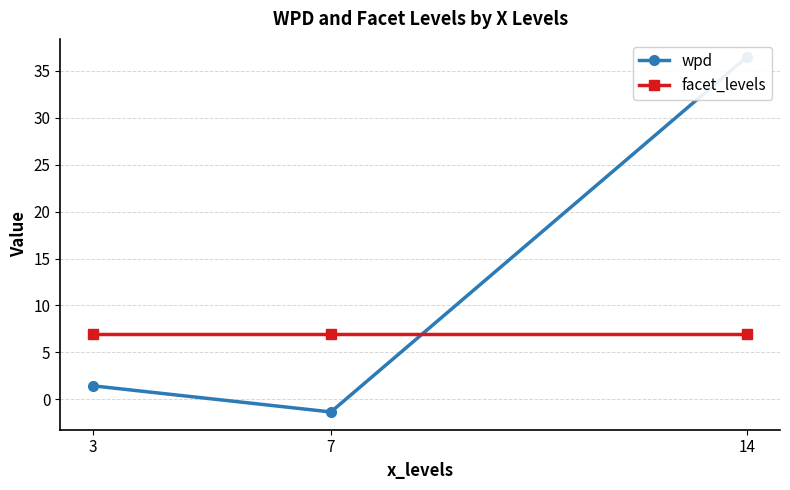

What is the maximum value shown in the chart?

36.5